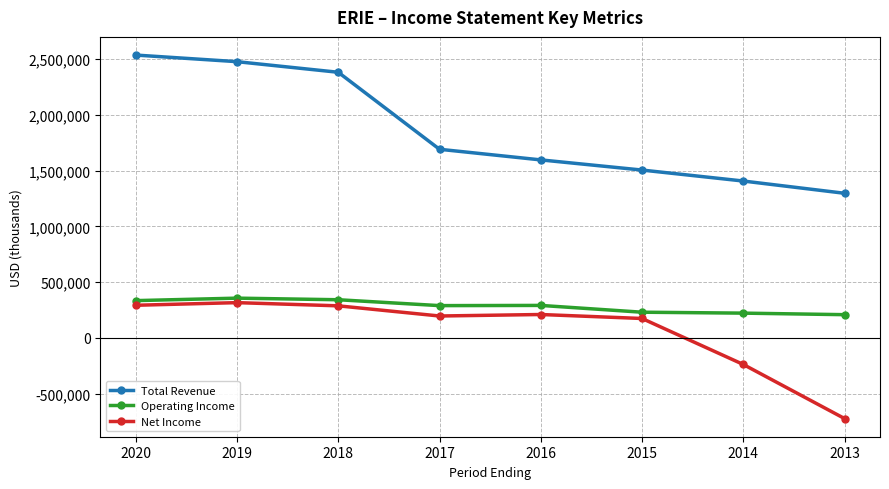

At 2017, list the series in order from smallest to largest.

Net Income, Operating Income, Total Revenue